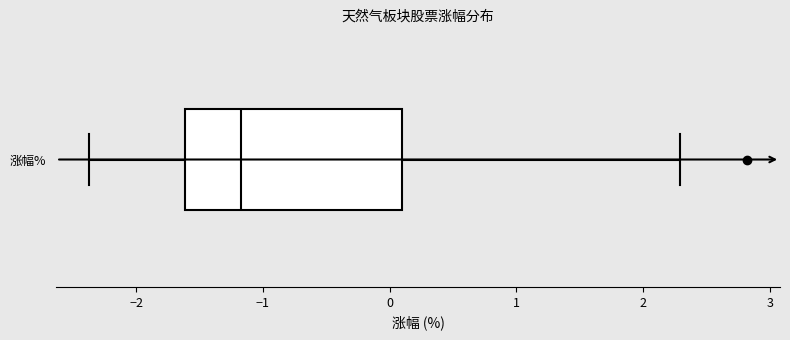

Transcribe this box plot: give where the median line is, the range the box spans, and where the two whiskers end, as read against the x-axis. The values are not printed on the chart, so give them approximately, as read against the axis.

median -1.2, box -1.6 to 0.1, whiskers -2.4 to 2.3